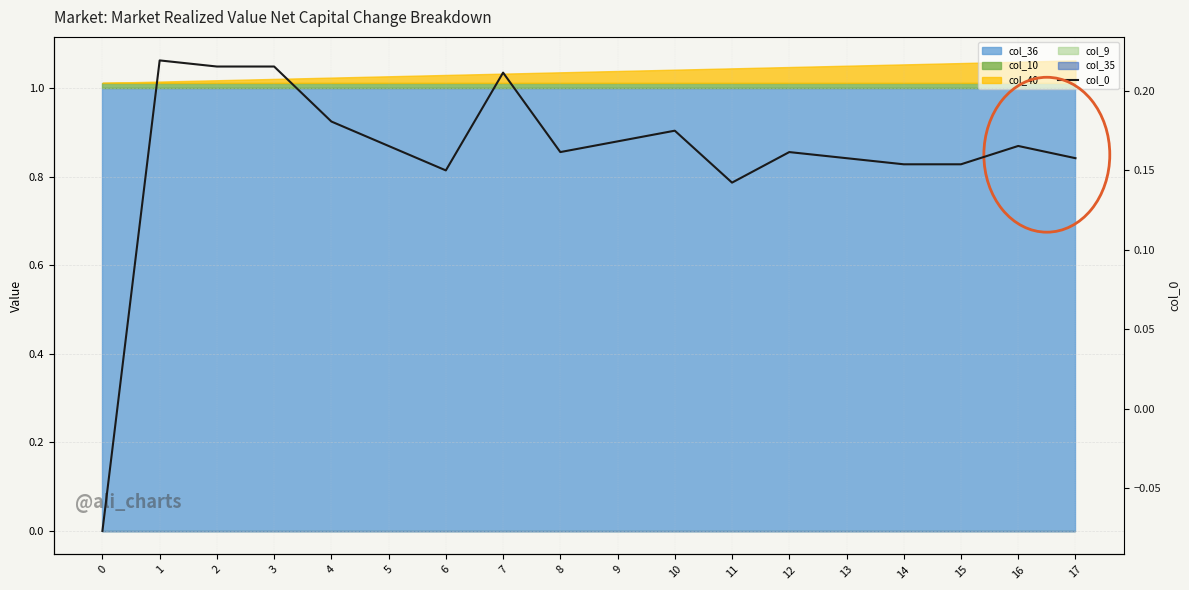

At which category does the data reach its first local peak?

1